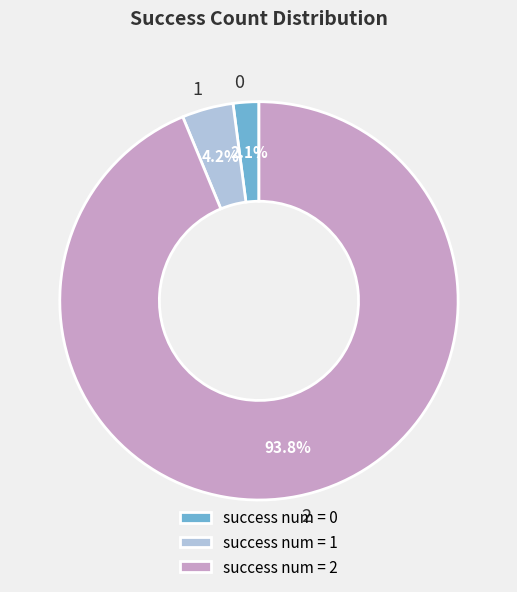

What is the total percentage of 2 and 1?

97.9%